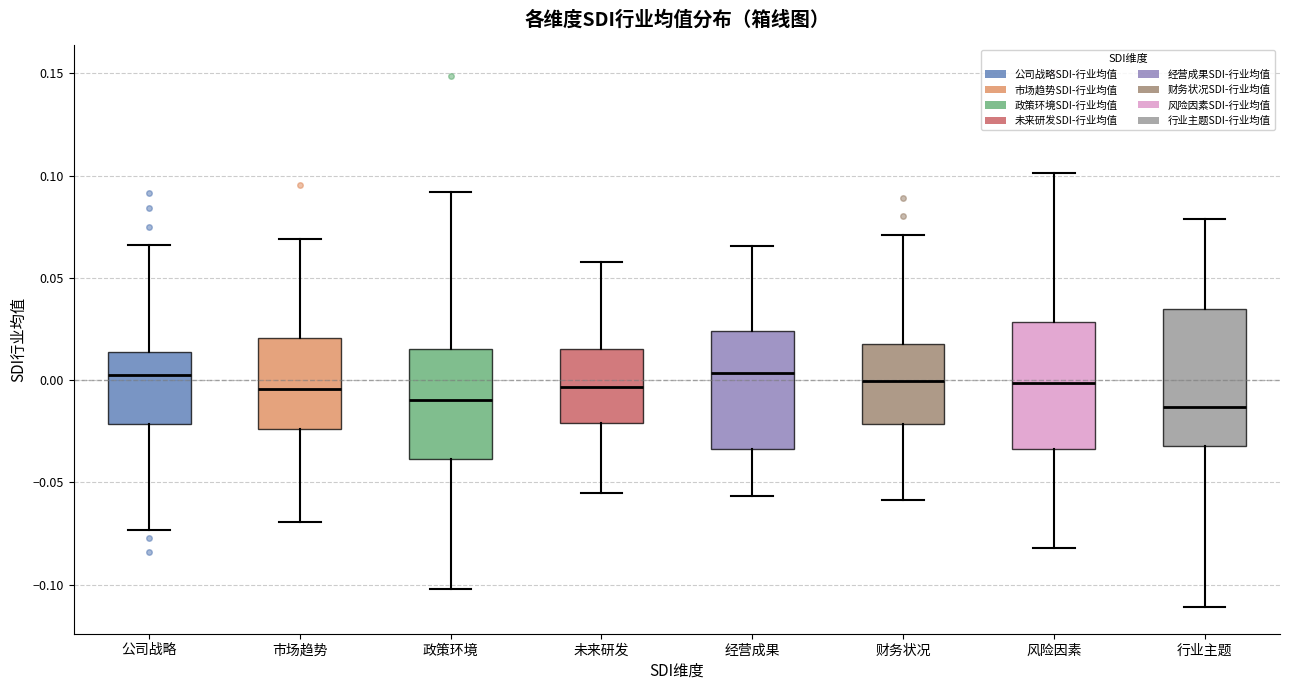

Where does the upper whisker of the box for 风险因素 end on the y-axis? The values are not printed on the chart, so give them approximately, as read against the axis.

0.100